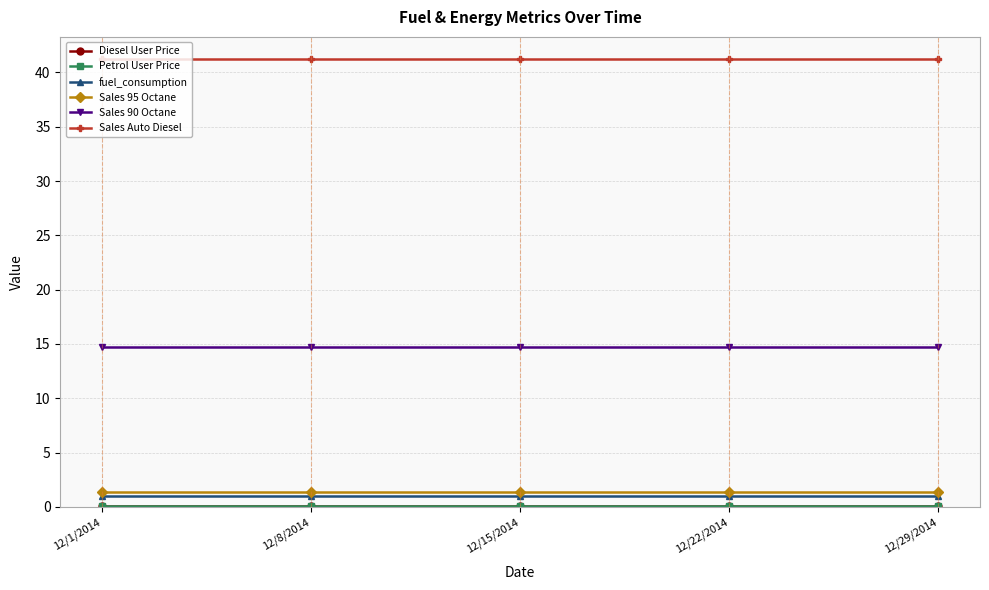

True or false: Sales 90 Octane and Sales 95 Octane intersect in this chart.

False